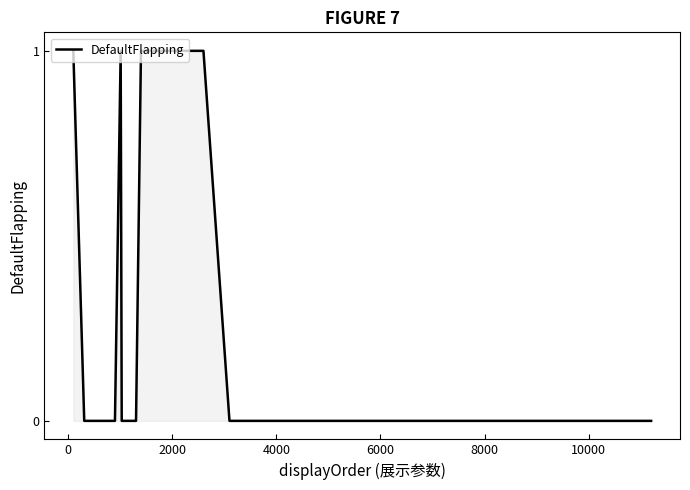

How many series are shown in this chart?

1